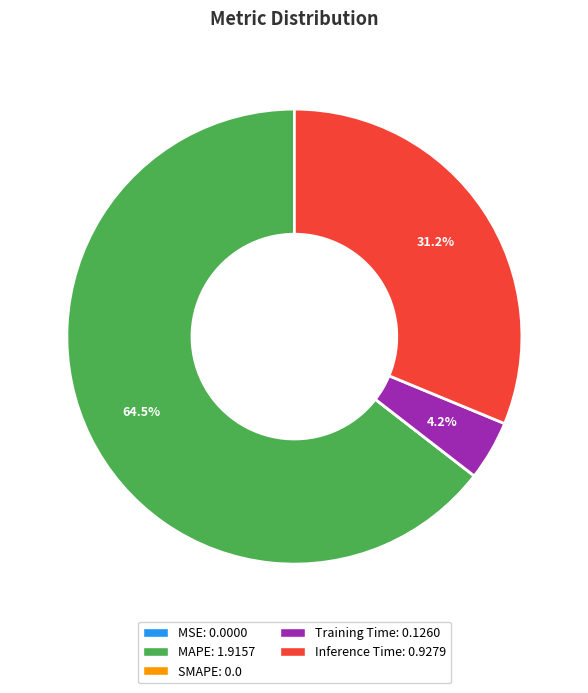

Which slice represents more than half of the pie?

MAPE